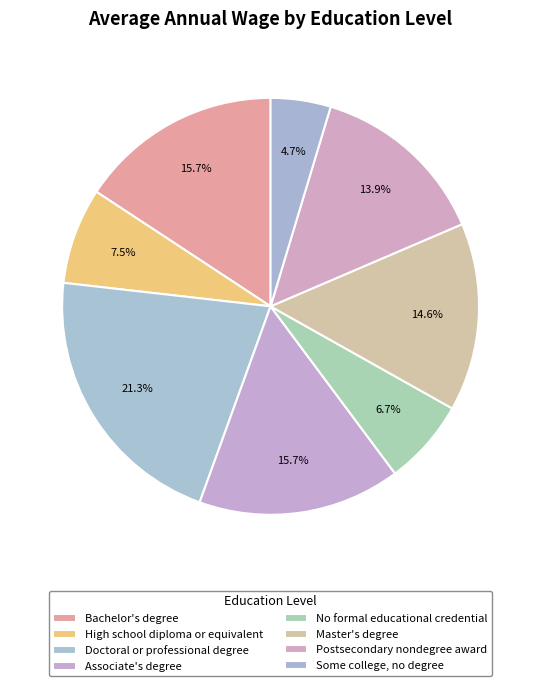

Count the number of slices in the pie.

8